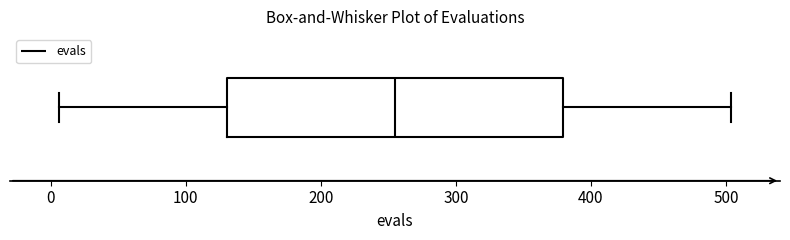

Read this box plot against the x-axis: the position of the median line, the range covered by the box, and the ends of both whiskers. The values are not printed on the chart, so give them approximately, as read against the axis.

median 260, box 130 to 380, whiskers 10 to 500